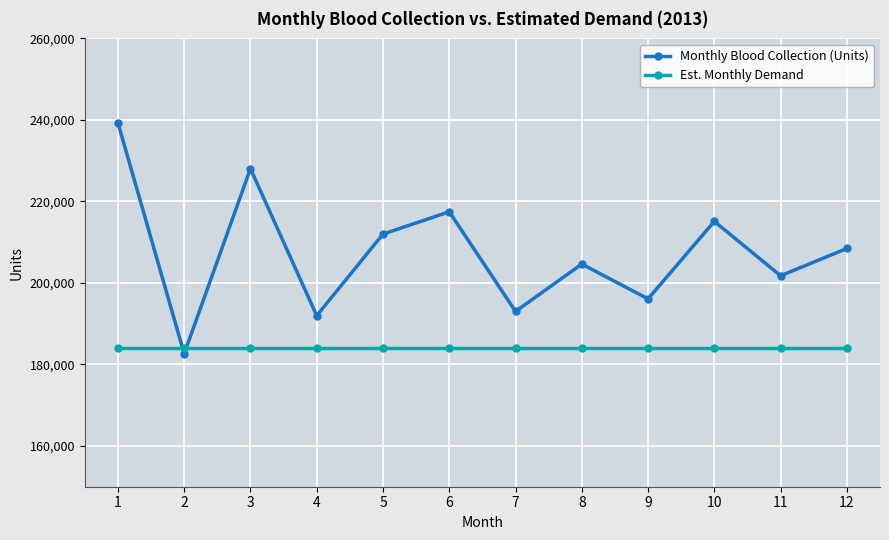

What is the maximum value for Monthly Blood Collection (Units)?

239297.0